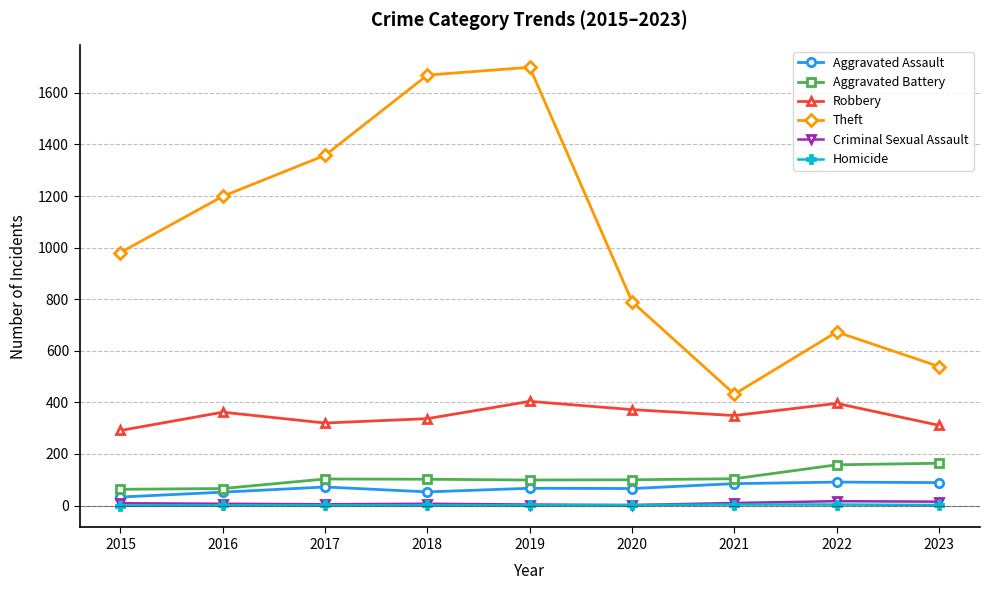

Is this an area chart (filled region under the line)?

No